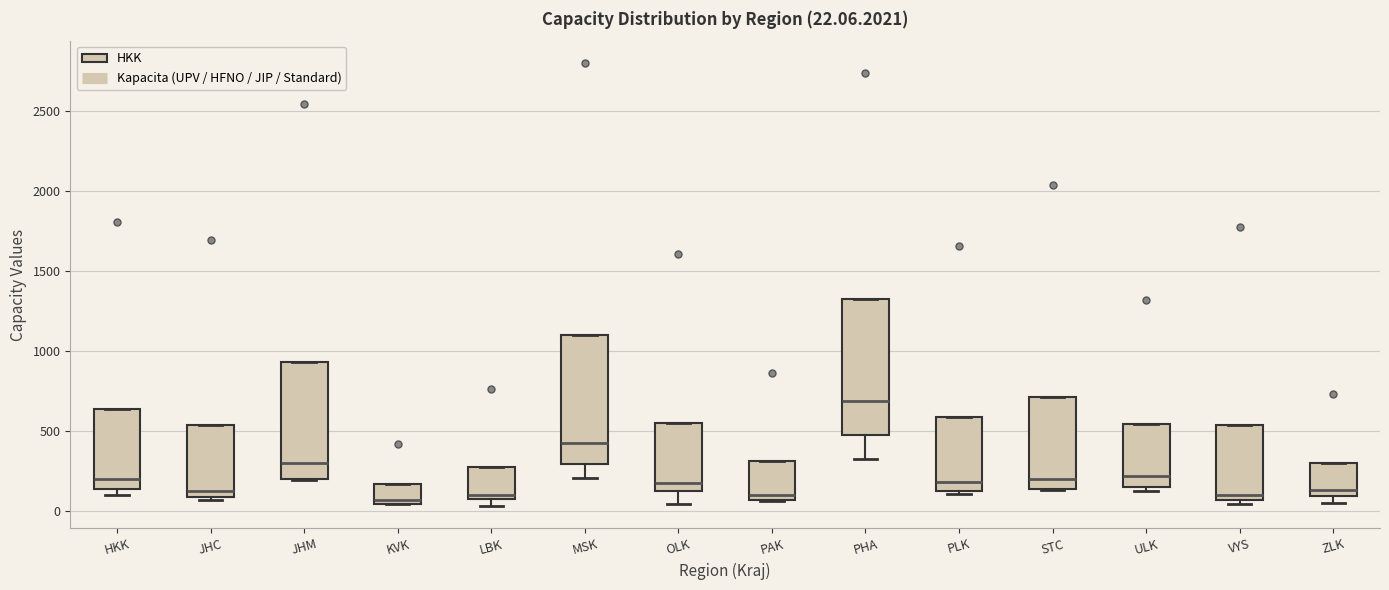

Which box's median line is the highest?

PHA